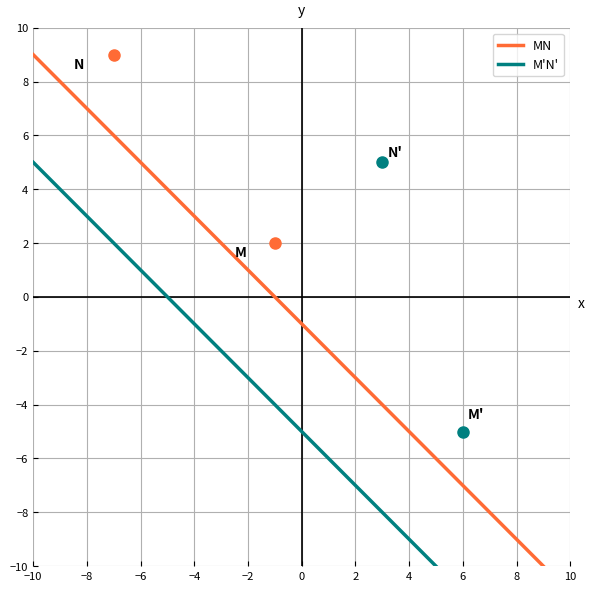

What are all the series names shown in the legend?

MN, M'N'